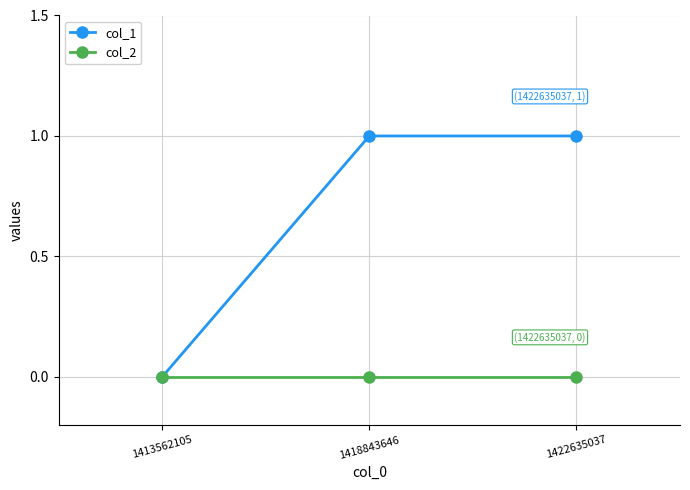

How many distinct data groups are displayed?

2